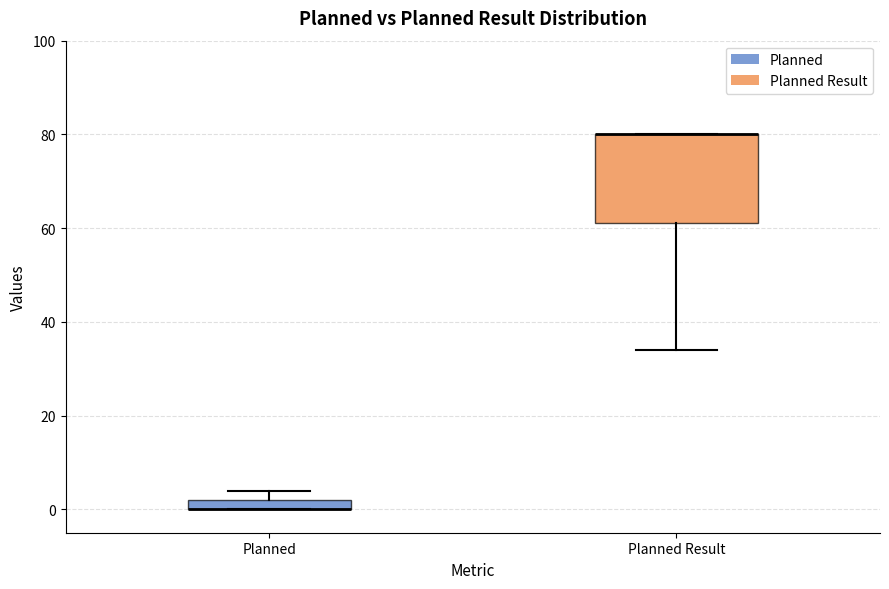

Where is the upper edge of the box for Planned on the y-axis? The values are not printed on the chart, so give them approximately, as read against the axis.

2